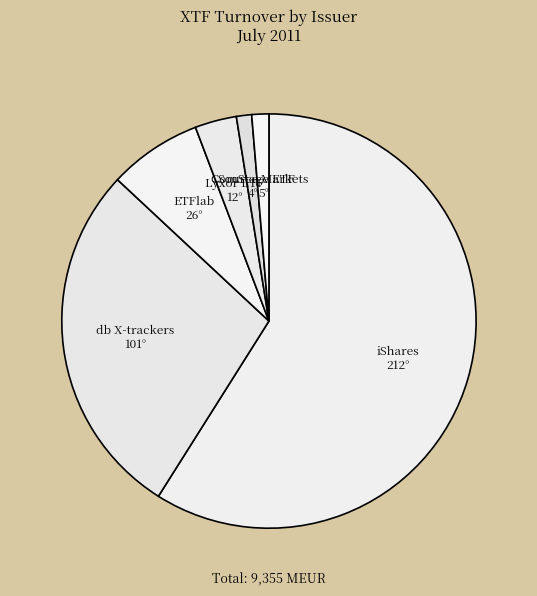

Which slice is the largest?

iShares